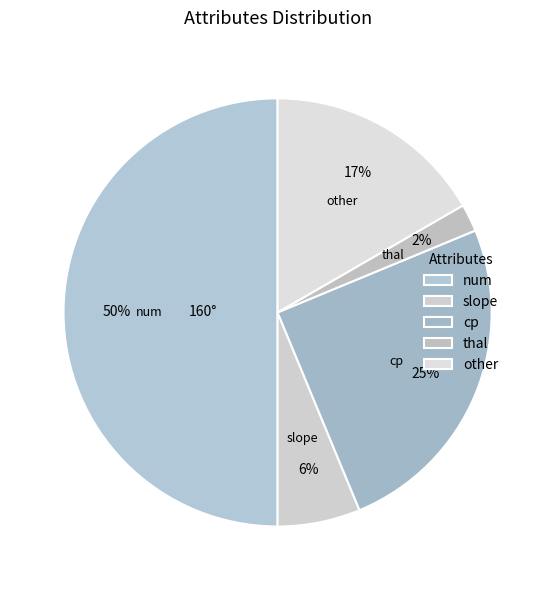

Which slice is the smallest?

thal